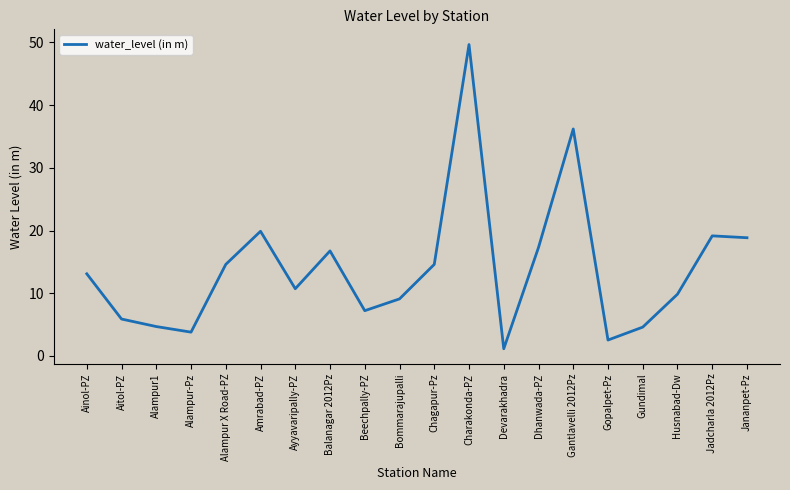

True or false: the data shows 1.1 at Gundimal.

False